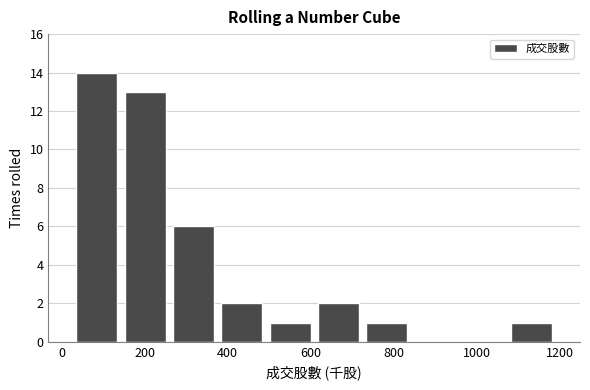

What is the height of the bar covering 380 to 500 on the x-axis? Neither the bar edges nor the heights are printed on the chart, so give them approximately, as read against the axes.

2